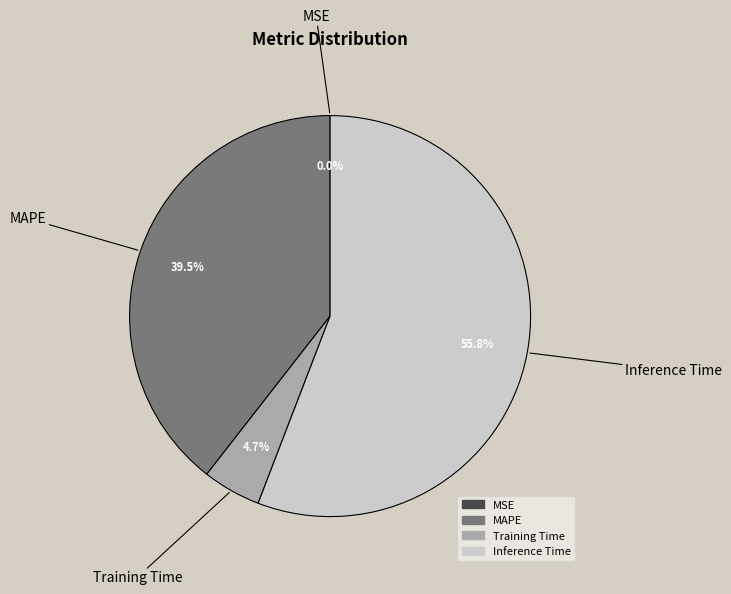

Which category has the biggest portion of the pie?

Inference Time